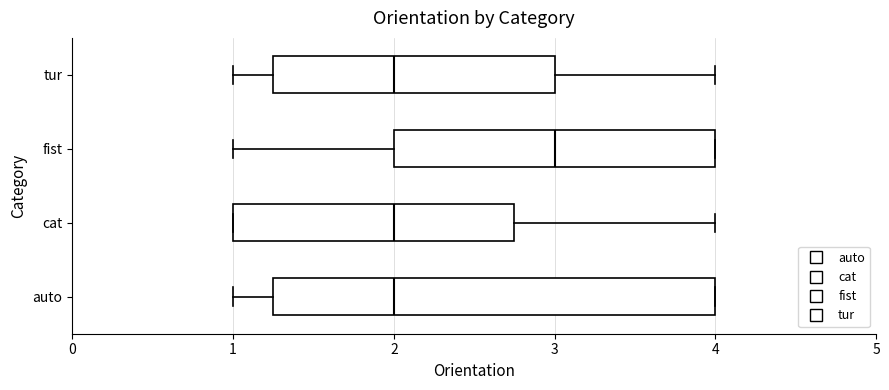

Where does the left whisker of the box for auto end on the x-axis? The values are not printed on the chart, so give them approximately, as read against the axis.

1.0